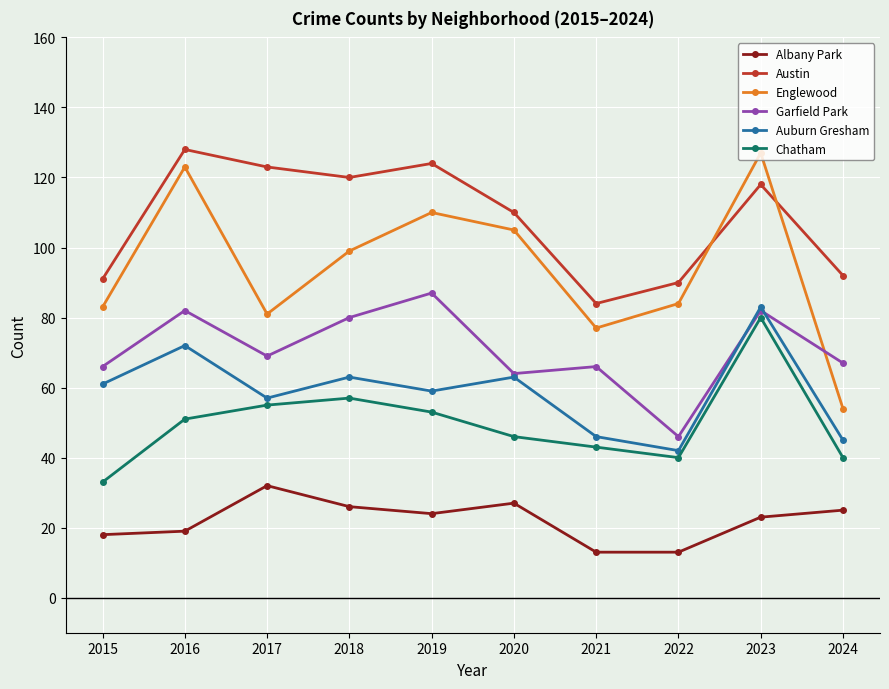

Does the chart display data point markers on the line(s)?

Yes